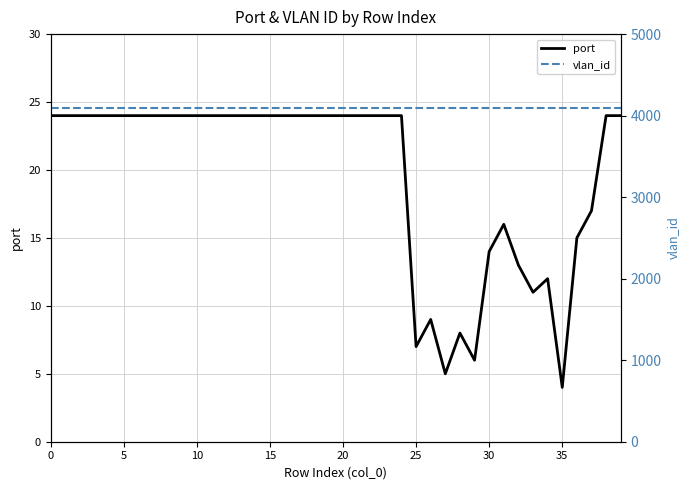

List the series in order of their overall mean, lowest first.

port, vlan_id